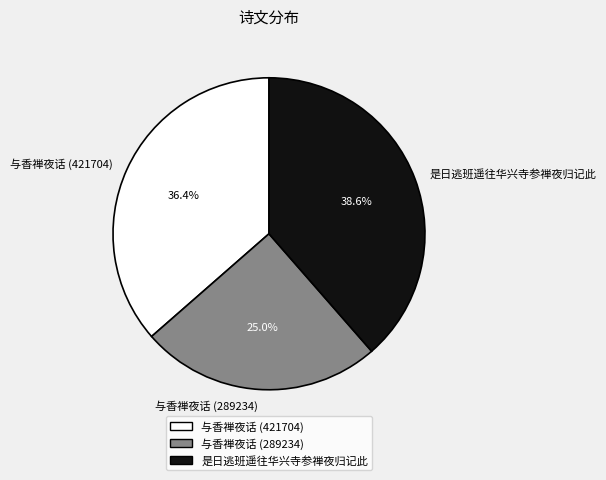

To the nearest percent, what is the difference between the largest and smallest slice percentages?

14%